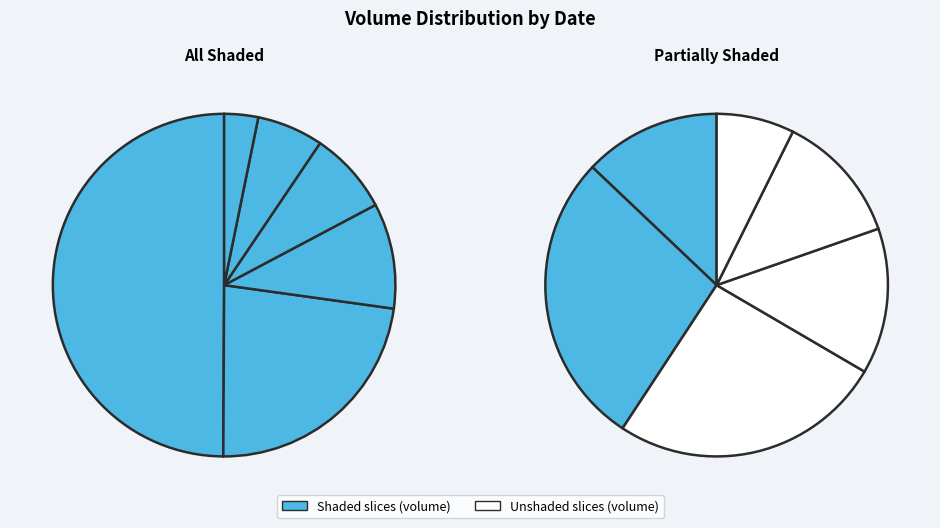

What is the largest slice in the pie chart?

2000-03-23